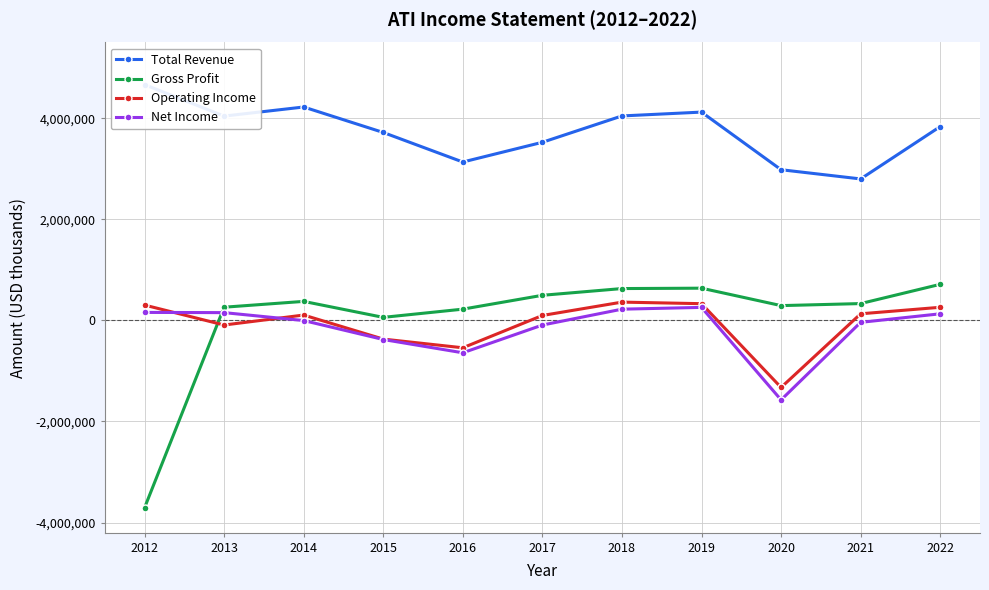

The value of Net Income at 2018 is 222400. True or false?

True